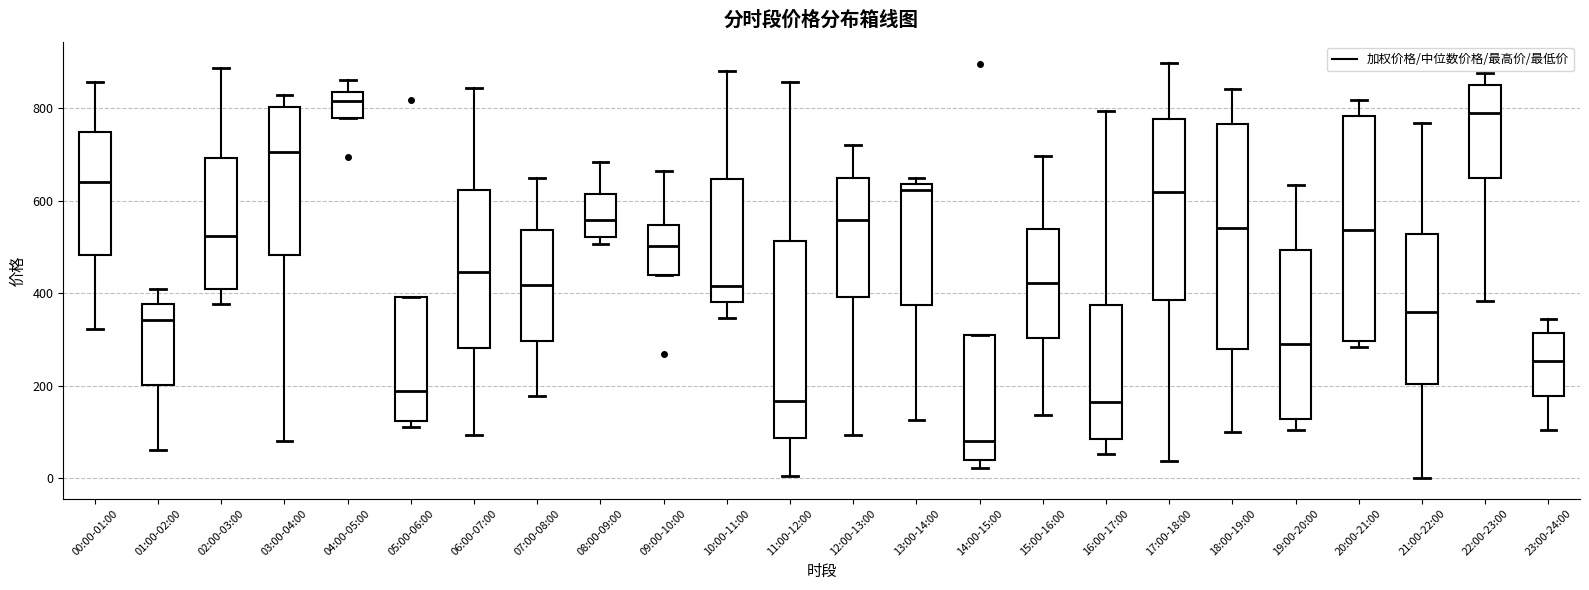

Reading left to right, transcribe this box plot: for each box, give where its median line is, the range the box spans, and where its two whiskers end, as read against the y-axis. The values are not printed on the chart, so give them approximately, as read against the axis.

00:00-01:00: median 640, box 480 to 740, whiskers 320 to 860
01:00-02:00: median 340, box 200 to 380, whiskers 60 to 400
02:00-03:00: median 520, box 400 to 700, whiskers 380 to 880
03:00-04:00: median 700, box 480 to 800, whiskers 80 to 820
04:00-05:00: median 820, box 780 to 840, whiskers 780 to 860
05:00-06:00: median 180, box 120 to 400, whiskers 100 to 400
06:00-07:00: median 440, box 280 to 620, whiskers 100 to 840
07:00-08:00: median 420, box 300 to 540, whiskers 180 to 640
08:00-09:00: median 560, box 520 to 620, whiskers 500 to 680
09:00-10:00: median 500, box 440 to 540, whiskers 440 to 660
10:00-11:00: median 420, box 380 to 640, whiskers 340 to 880
11:00-12:00: median 160, box 80 to 520, whiskers 0 to 860
12:00-13:00: median 560, box 400 to 640, whiskers 100 to 720
13:00-14:00: median 620, box 380 to 640, whiskers 120 to 640 (just above the box's upper edge)
14:00-15:00: median 80, box 40 to 320, whiskers 20 to 320
15:00-16:00: median 420, box 300 to 540, whiskers 140 to 700
16:00-17:00: median 160, box 80 to 380, whiskers 60 to 800
17:00-18:00: median 620, box 380 to 780, whiskers 40 to 900
18:00-19:00: median 540, box 280 to 760, whiskers 100 to 840
19:00-20:00: median 300, box 120 to 500, whiskers 100 to 640
20:00-21:00: median 540, box 300 to 780, whiskers 280 to 820
21:00-22:00: median 360, box 200 to 520, whiskers 0 to 760
22:00-23:00: median 780, box 640 to 860, whiskers 380 to 880
23:00-24:00: median 260, box 180 to 320, whiskers 100 to 340